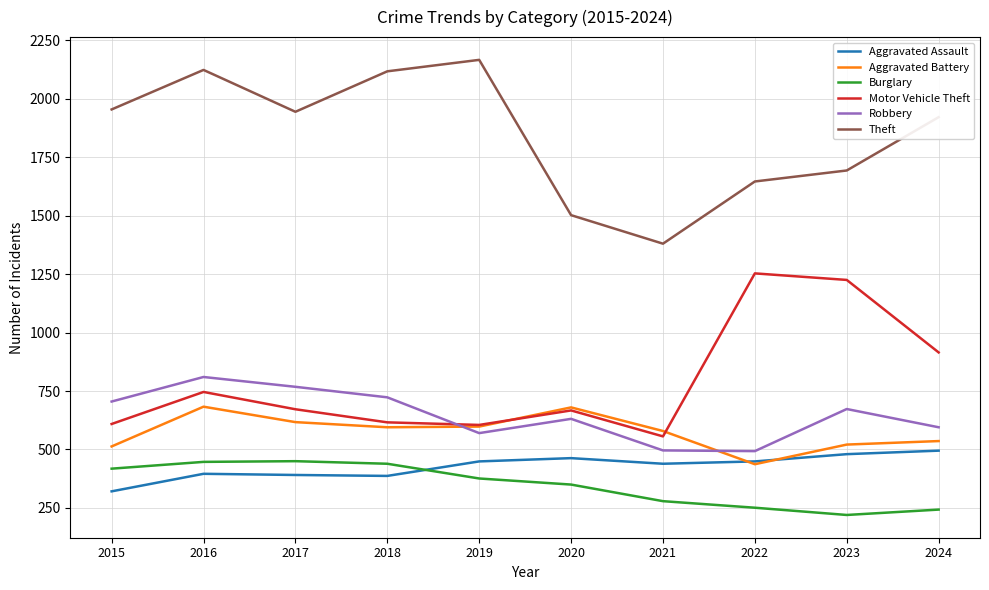

How many distinct data groups are displayed?

6